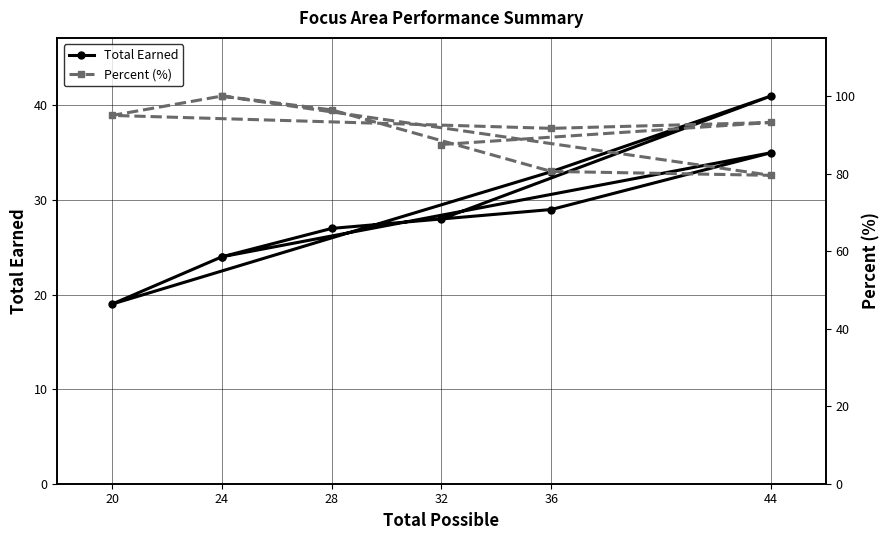

The Total Earned series shows 46.8 at 28. True or false?

False